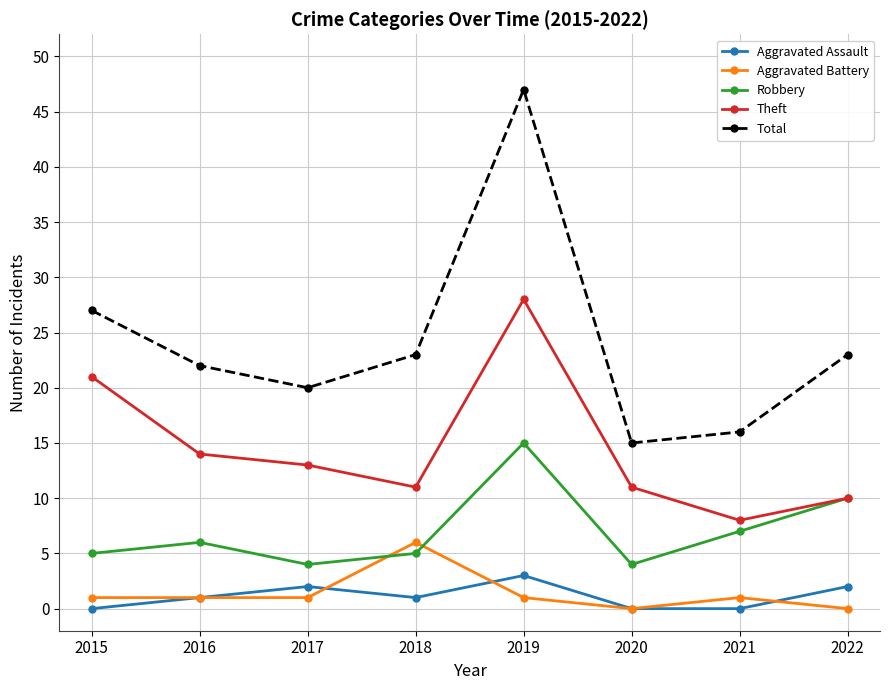

Is the value of Robbery at 2015 greater than the value of Total at 2020?

No